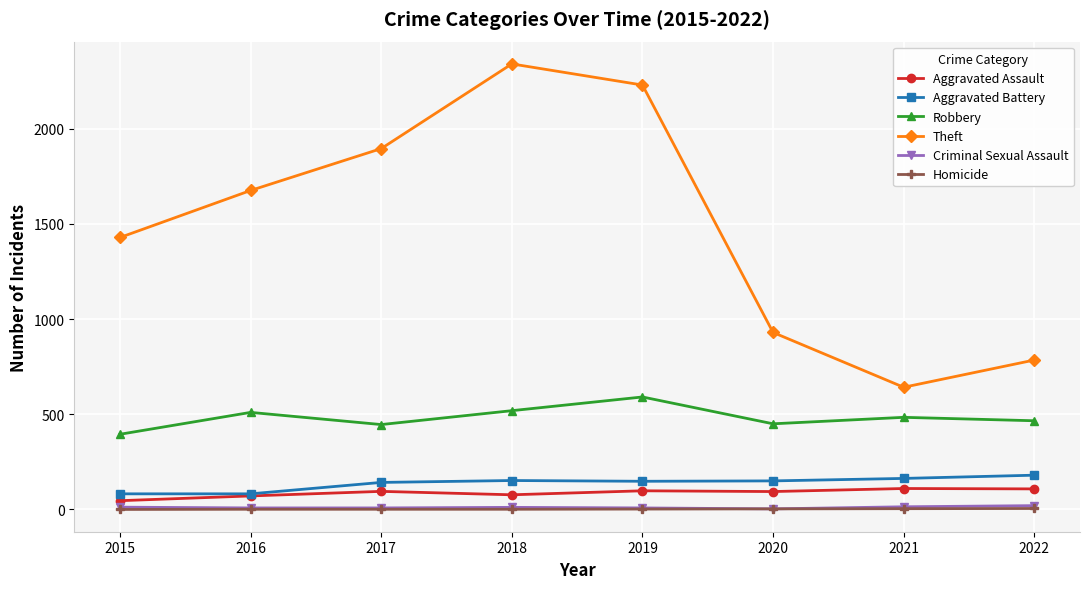

How many lines are shown in the chart?

6